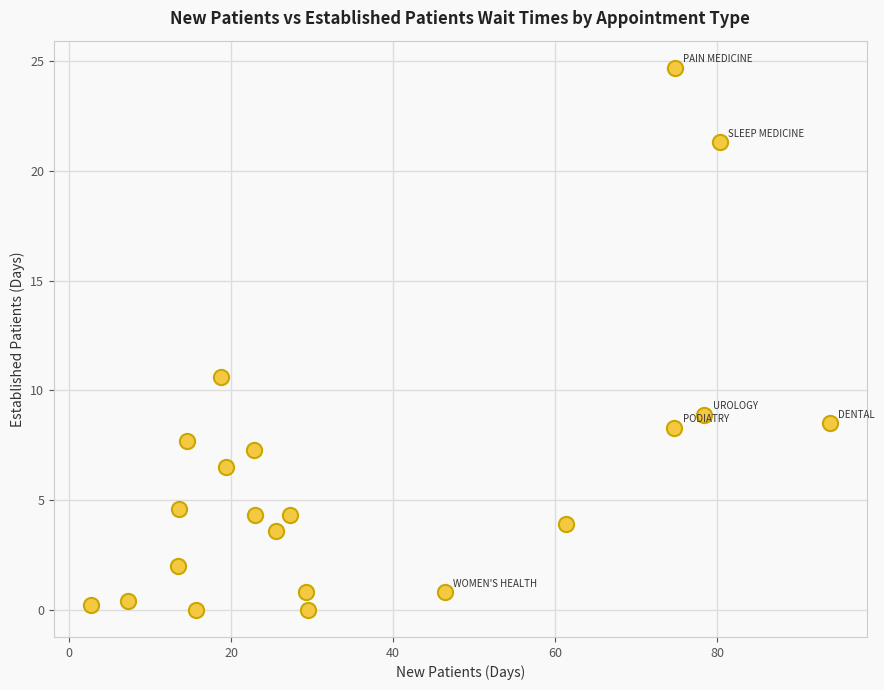

What Y value in the scatter plot is closest to 12?

10.6